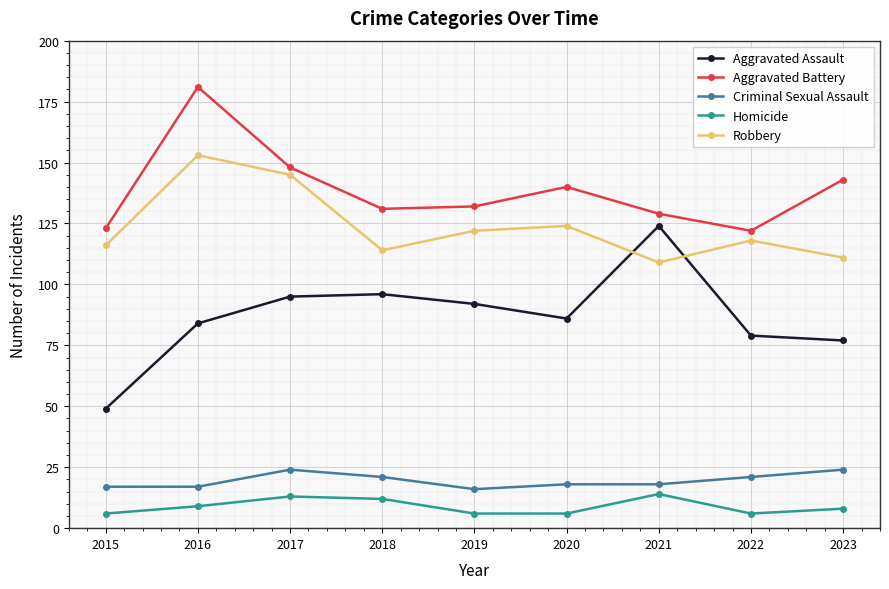

At which category does the chart reach its peak across all series?

2016